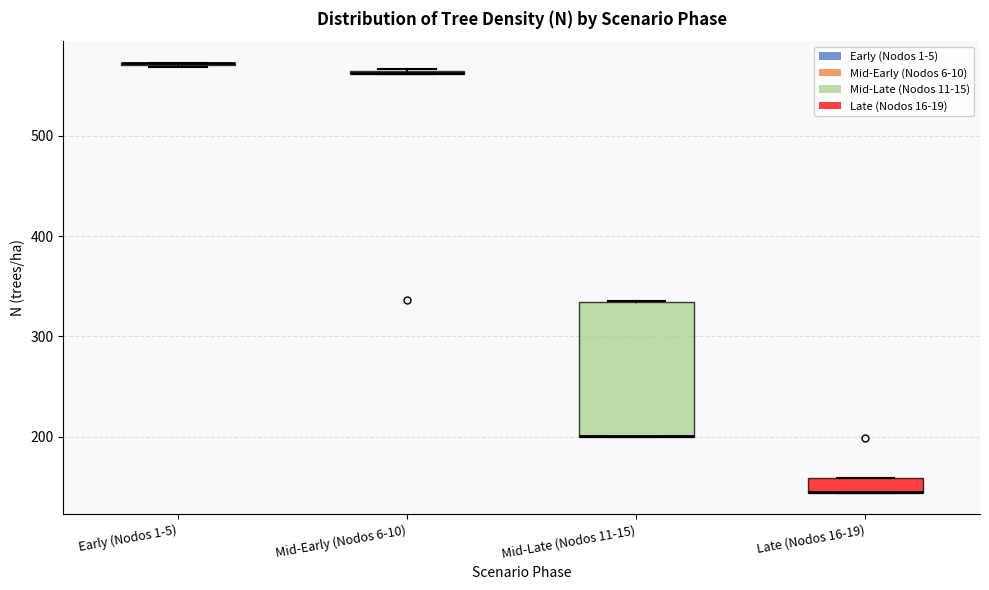

Comparing the boxes themselves (not the whiskers), which one is the tallest?

Mid-Late (Nodos 11-15)